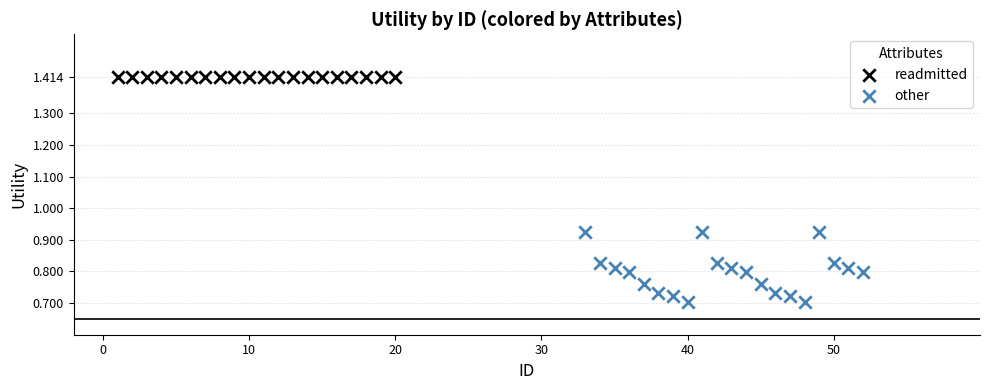

Which series reaches the minimum Y coordinate?

other